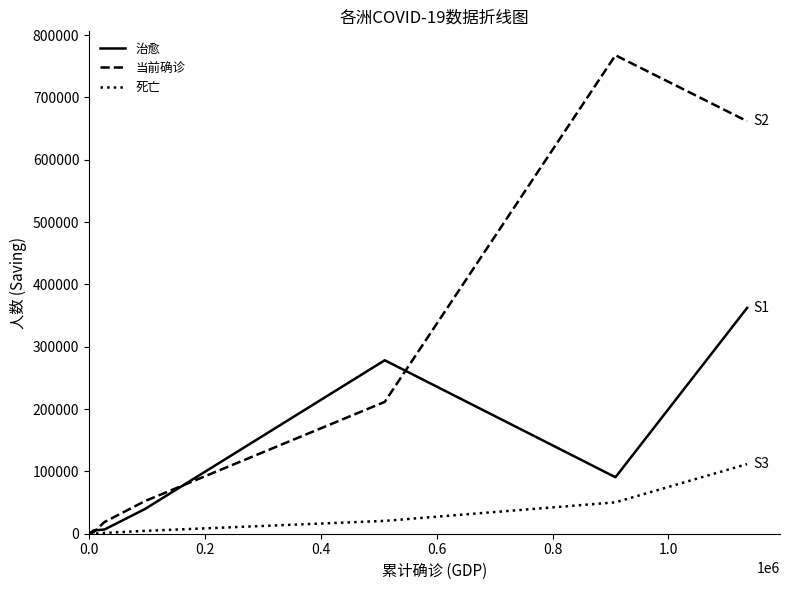

What are all the series names shown in the legend?

治愈, 当前确诊, 死亡